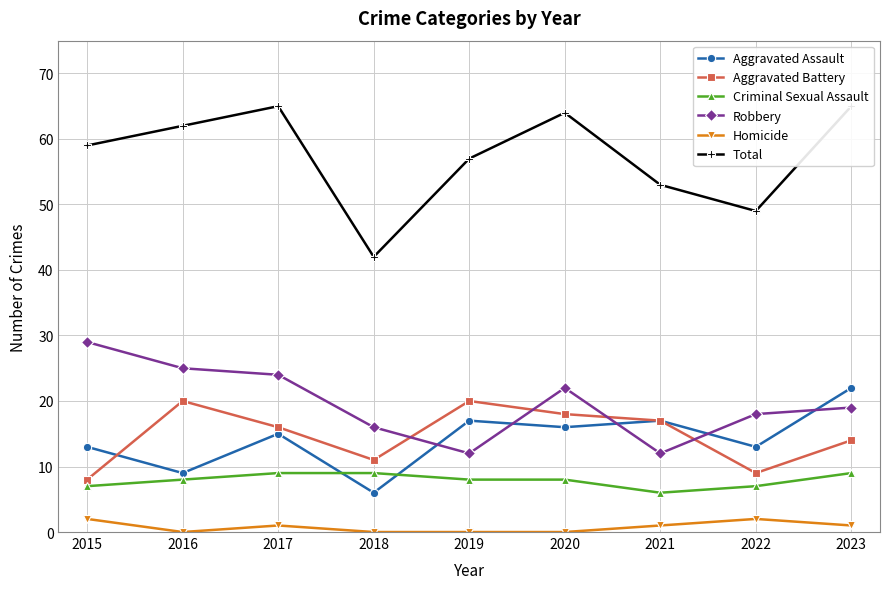

Which series has the largest range (max minus min)?

Total